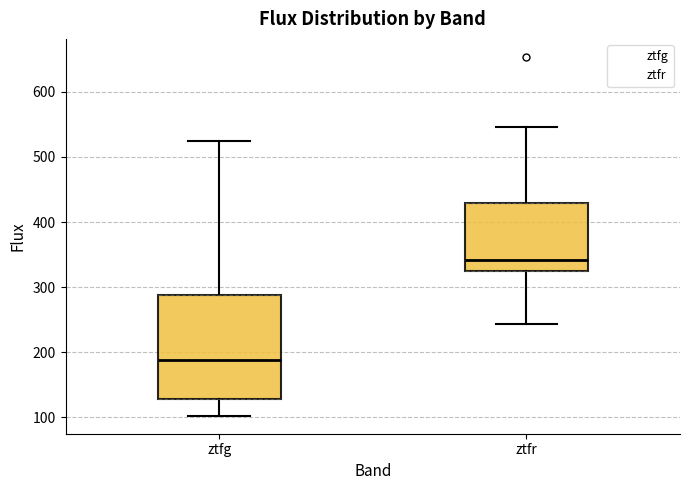

Where does the upper whisker of the box for ztfr end on the y-axis? The values are not printed on the chart, so give them approximately, as read against the axis.

550